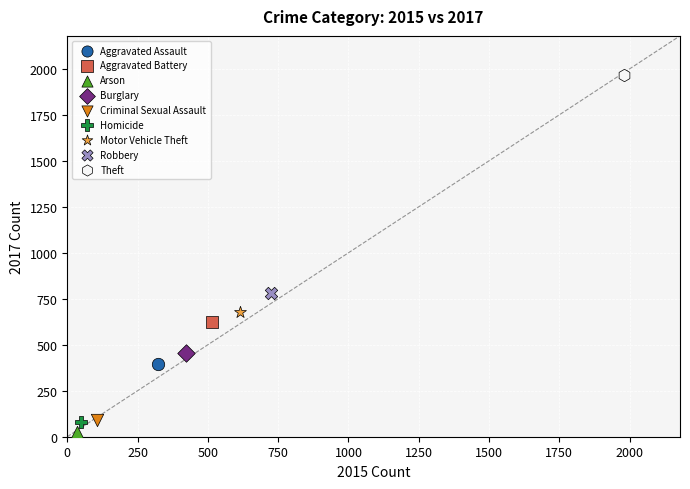

What are all the series names shown in the legend?

Aggravated Assault, Aggravated Battery, Arson, Burglary, Criminal Sexual Assault, Homicide, Motor Vehicle Theft, Robbery, Theft